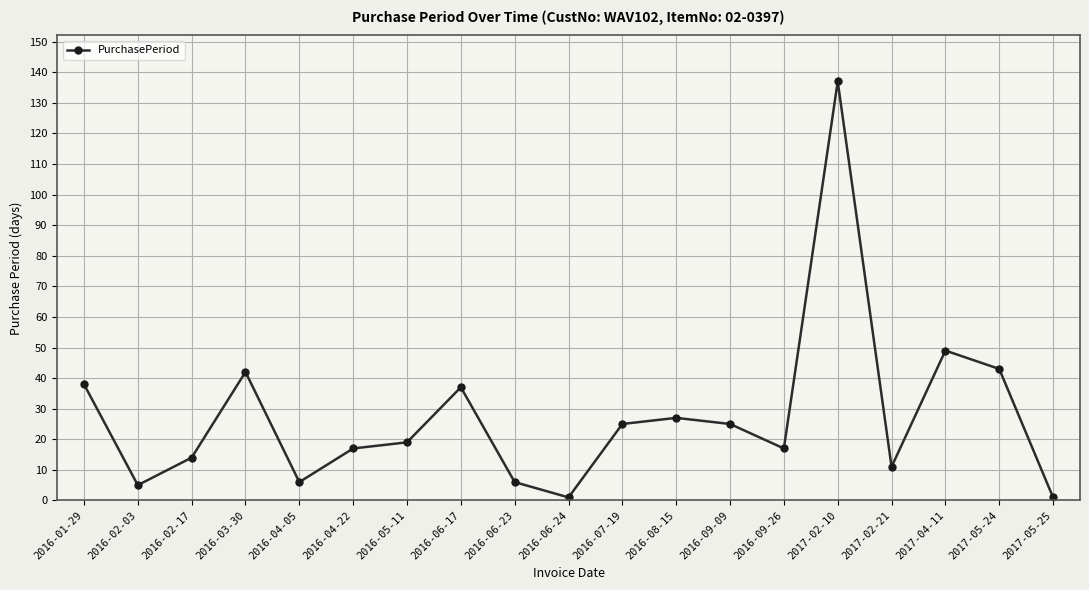

Between 2017-02-21 and 2016-04-22, which is larger?

2016-04-22